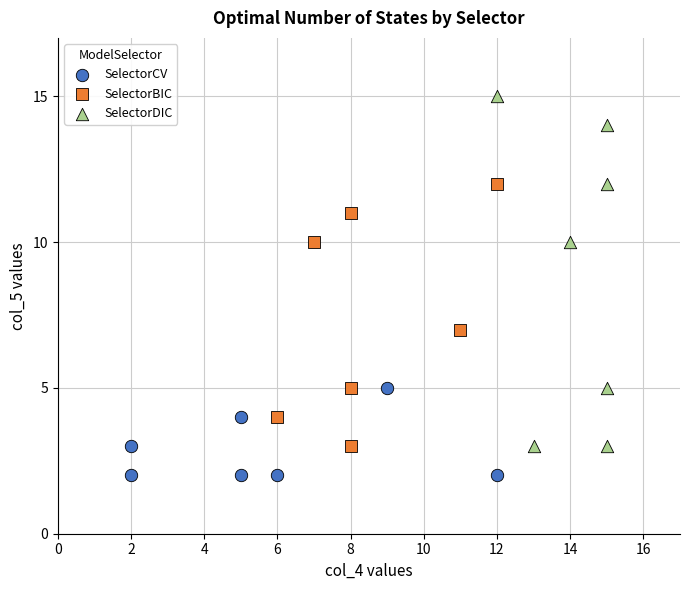

What are all the series names shown in the legend?

SelectorCV, SelectorBIC, SelectorDIC